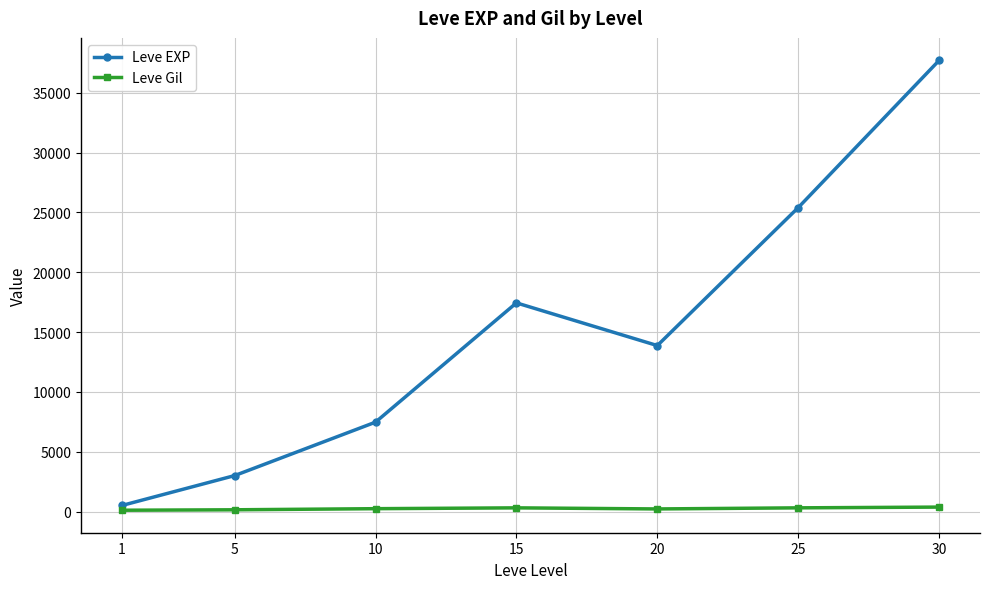

What is the value of the Leve Gil point at the 3rd from the left?

242.5